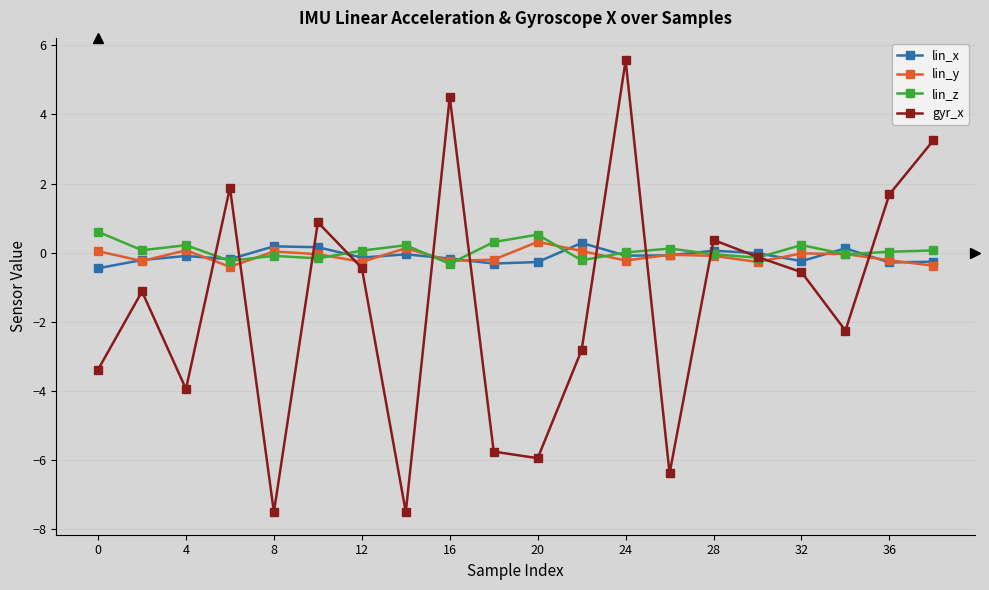

True or false: lin_x has more than 2 interior local peaks.

True